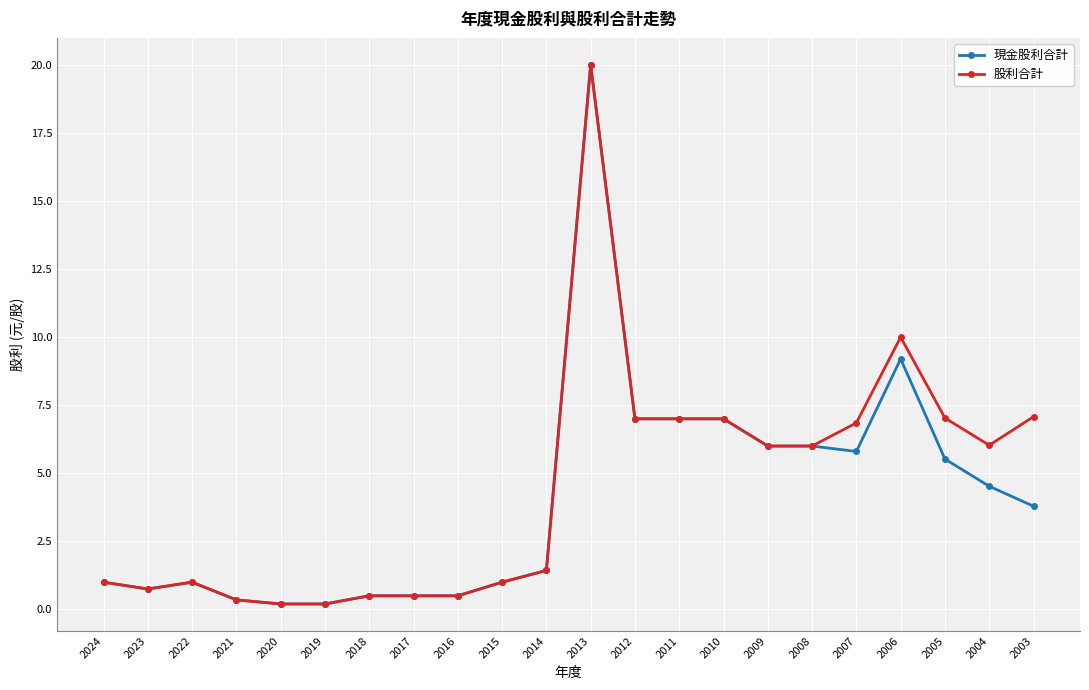

What is the maximum value shown in the chart?

20.0